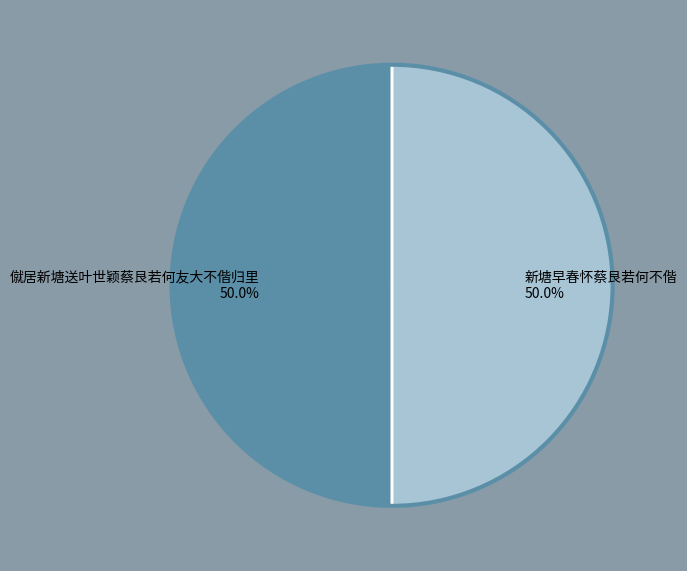

Count the number of slices in the pie.

2